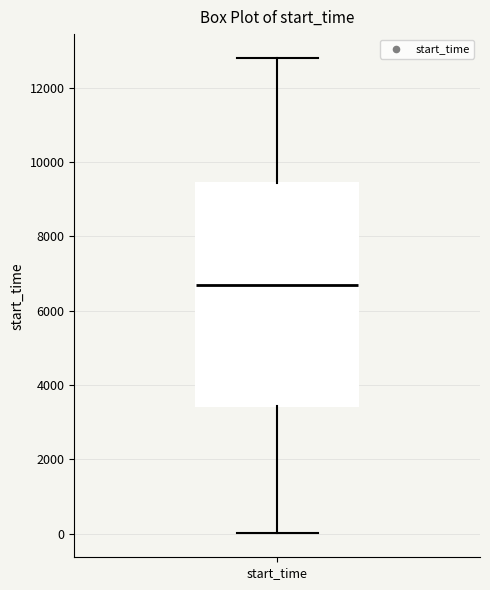

Where is the upper edge of the box for start_time on the y-axis? The values are not printed on the chart, so give them approximately, as read against the axis.

9400